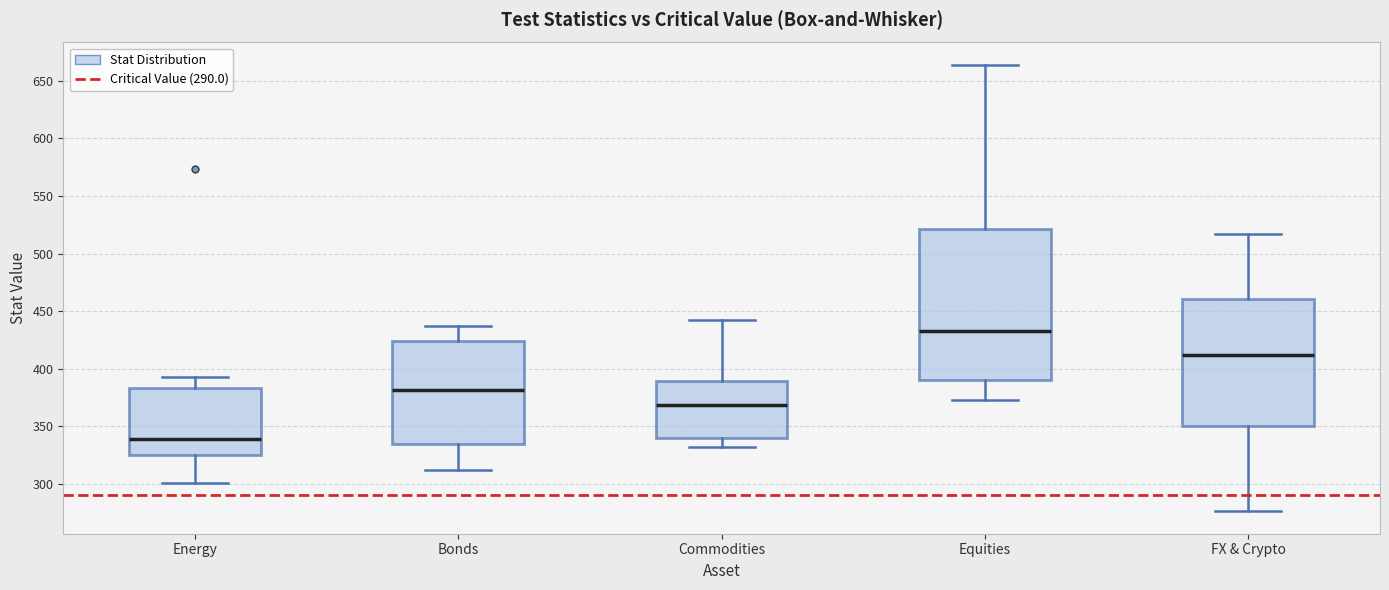

Reading left to right, read every box against the y-axis: the position of its median line, the range the box covers, and the ends of its whiskers. The values are not printed on the chart, so give them approximately, as read against the axis.

Energy: median 340, box 325 to 385, whiskers 300 to 395
Bonds: median 380, box 335 to 425, whiskers 310 to 435
Commodities: median 370, box 340 to 390, whiskers 330 to 445
Equities: median 435, box 390 to 520, whiskers 375 to 665
FX & Crypto: median 410, box 350 to 460, whiskers 275 to 515